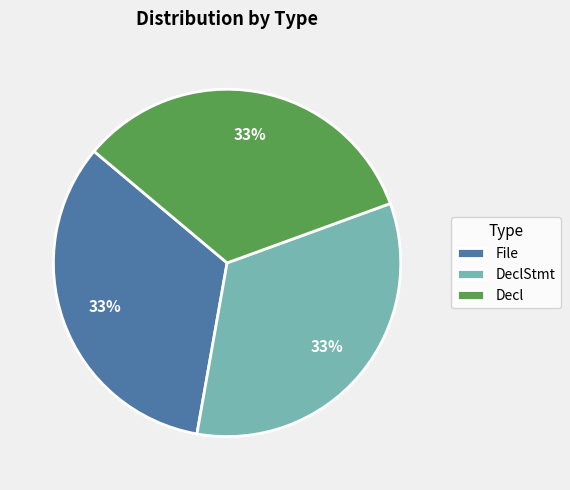

What is the ratio of the value at Decl to the value at DeclStmt?

1.0